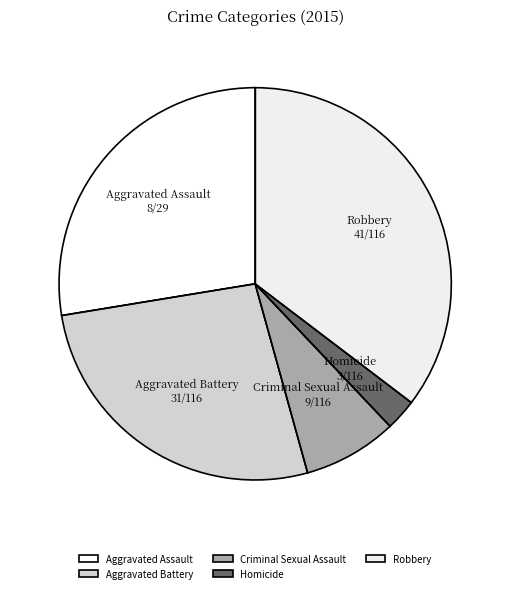

Is Aggravated Assault the majority of the pie?

No